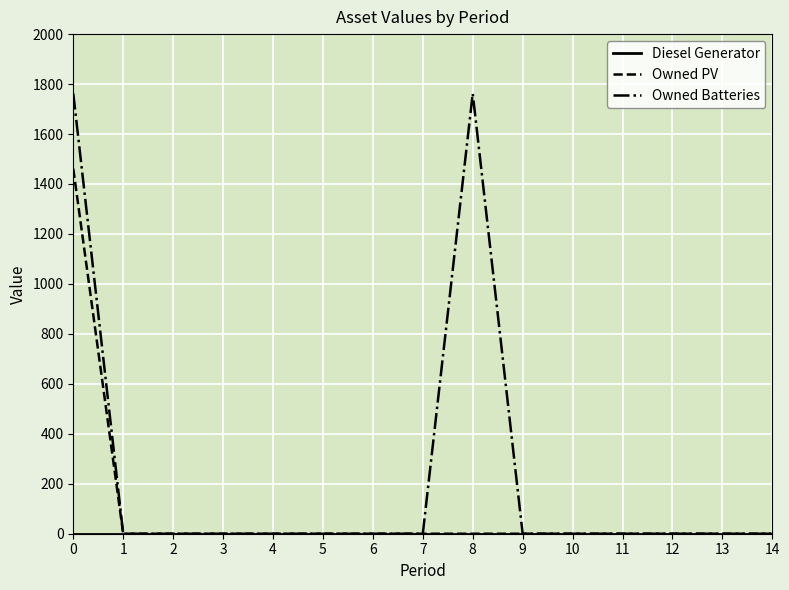

Which series has the widest spread of values?

Owned Batteries